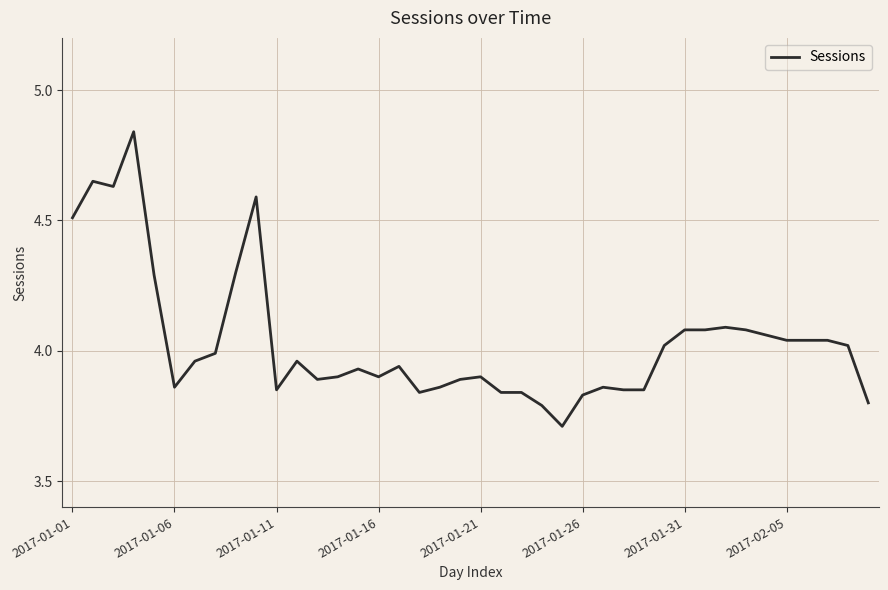

What is the minimum value shown in the chart?

3.7